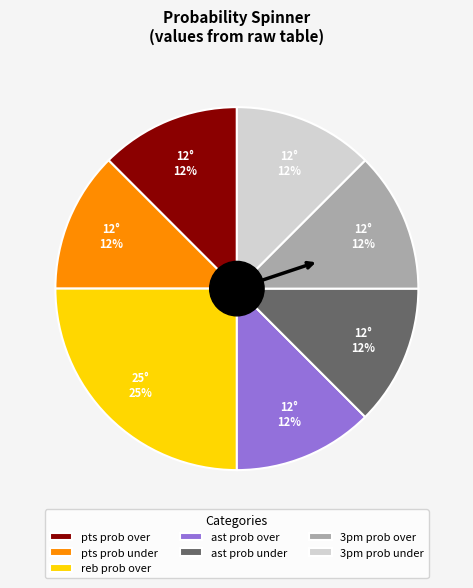

Do reb prob over and 3pm prob over together represent more than half of the pie?

No